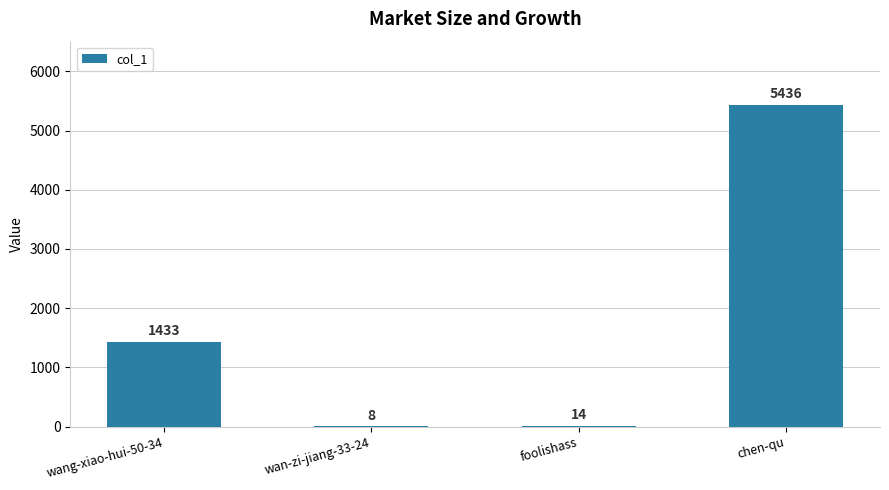

What is the sum of all values?

6891